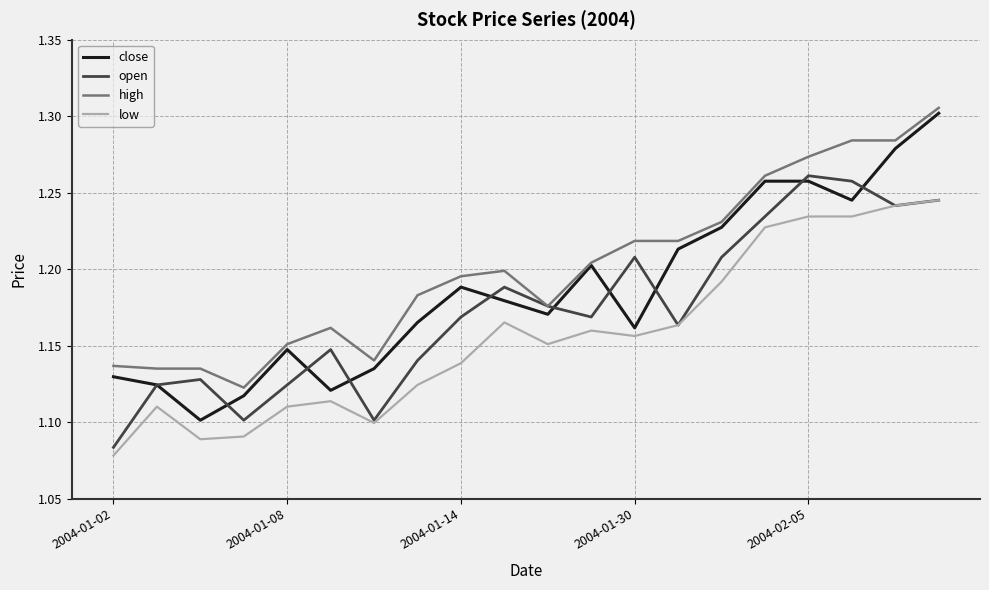

How many categories are shown in the chart?

20